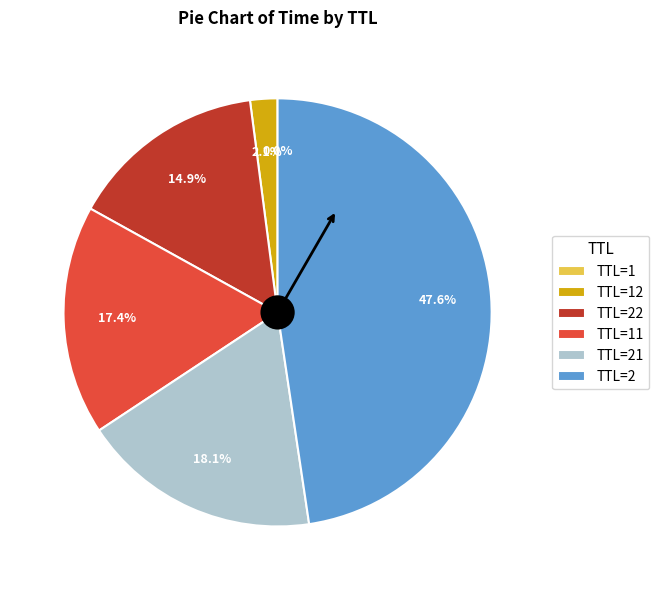

What portion of the pie excludes TTL=21?

81.9%